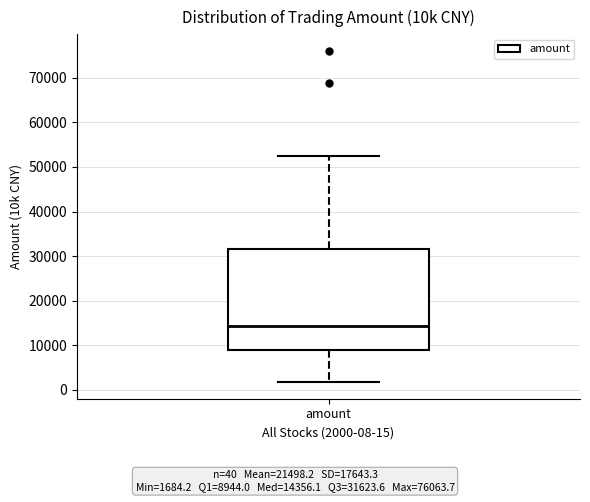

Read this box plot against the y-axis: the position of the median line, the range covered by the box, and the ends of both whiskers. The values are not printed on the chart, so give them approximately, as read against the axis.

median 14000, box 9000 to 32000, whiskers 2000 to 53000